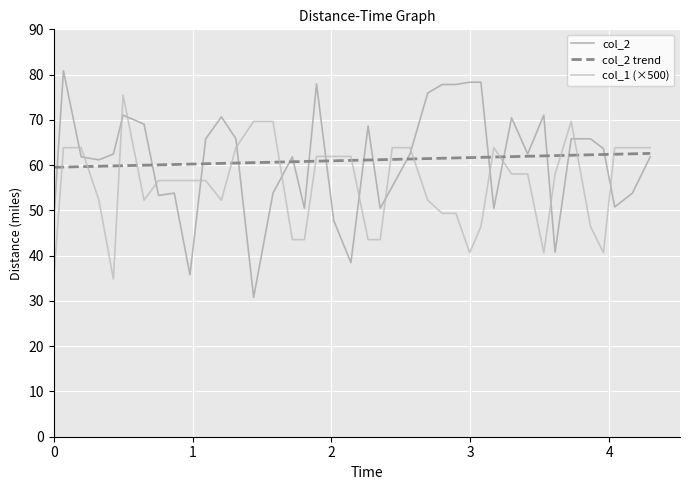

The col_1 series shows 20.1 at 16. True or false?

False